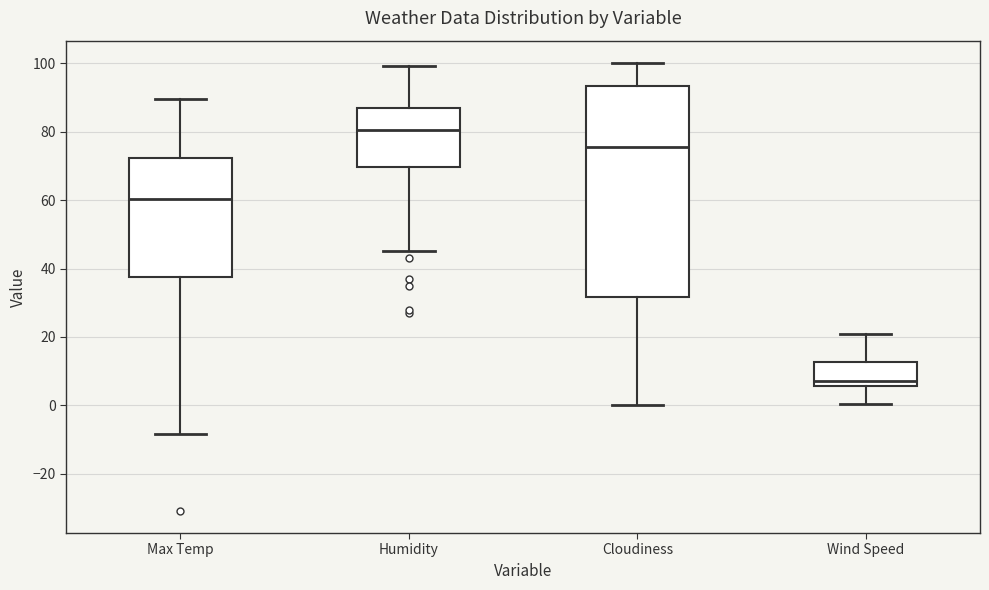

Where is the upper edge of the box for Max Temp on the y-axis? The values are not printed on the chart, so give them approximately, as read against the axis.

72